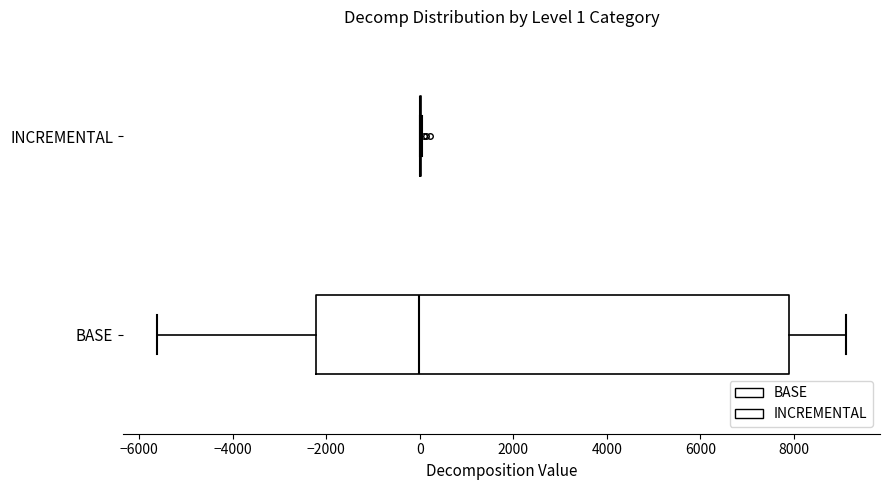

Comparing the boxes themselves (not the whiskers), which one is the widest?

BASE